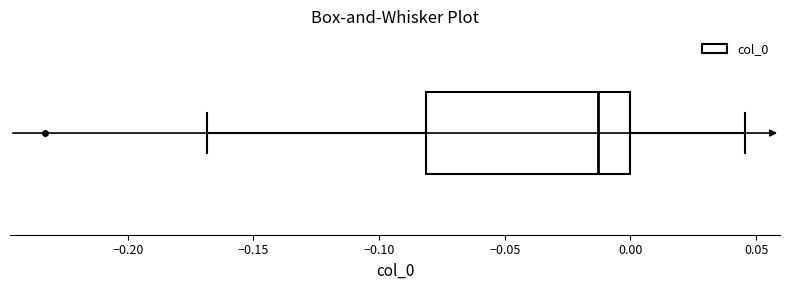

Where does the median line of the box sit on the x-axis? The values are not printed on the chart, so give them approximately, as read against the axis.

-0.015